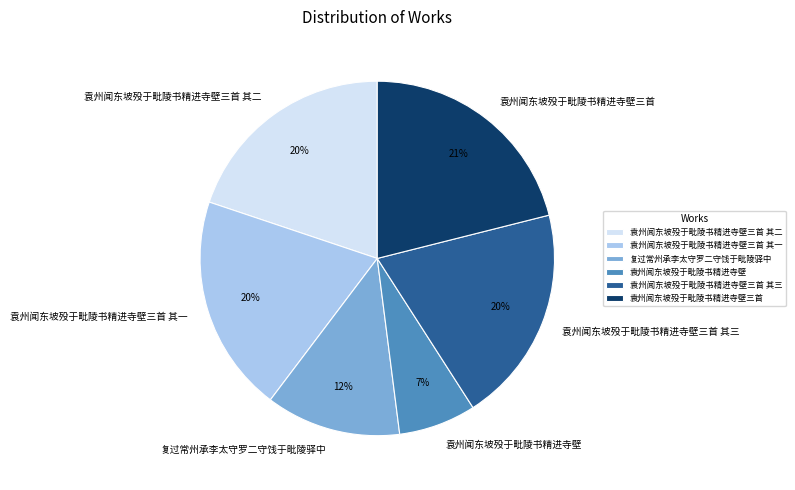

Is there any slice that represents more than half of the pie?

No